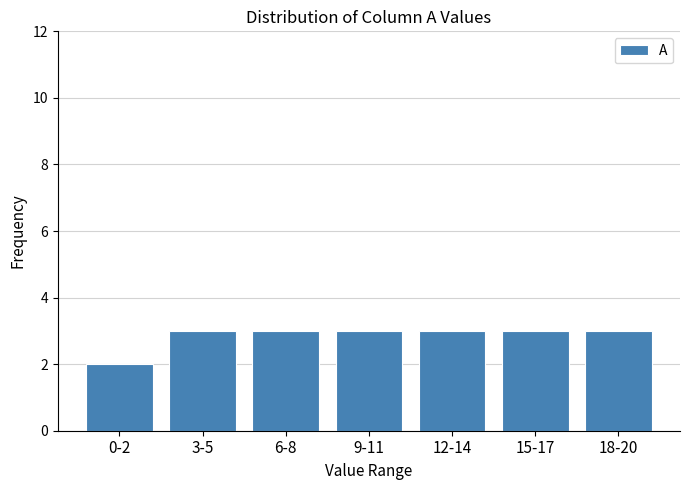

Reading left to right, transcribe all the data shown in this chart.

0-2=2	3-5=3	6-8=3	9-11=3	12-14=3	15-17=3	18-20=3